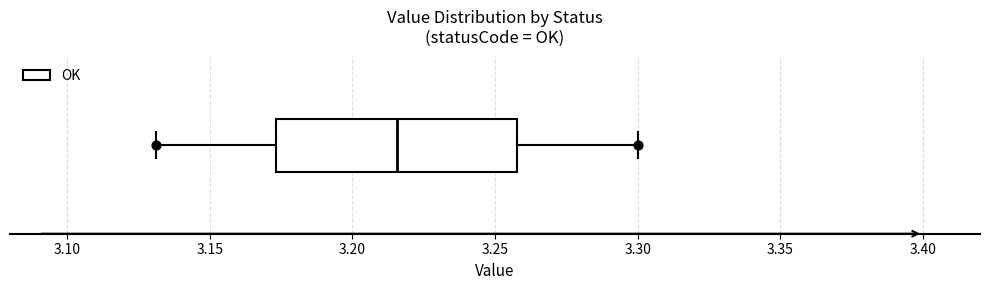

Read this box plot against the x-axis: the position of the median line, the range covered by the box, and the ends of both whiskers. The values are not printed on the chart, so give them approximately, as read against the axis.

median 3.215, box 3.175 to 3.260, whiskers 3.130 to 3.300